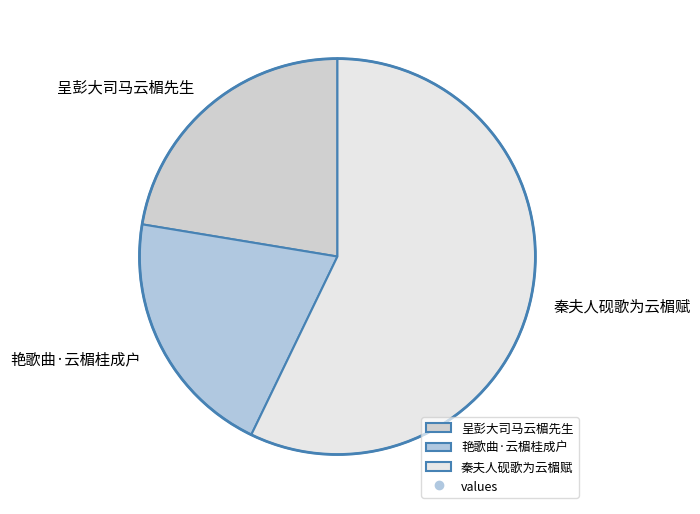

Which slice is the smallest?

艳歌曲·云楣桂成户